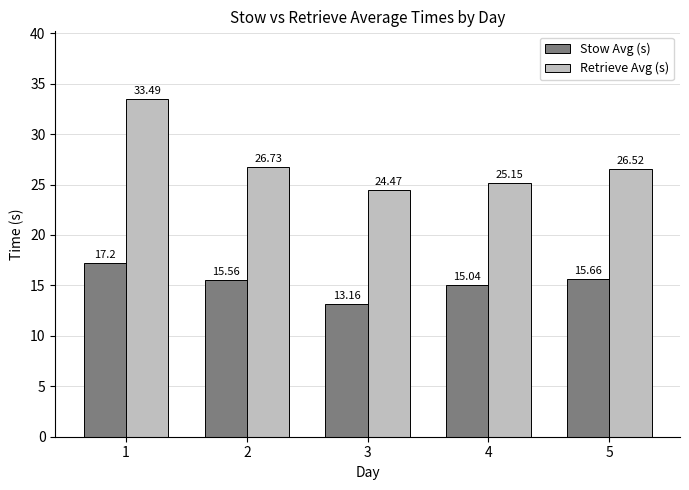

Which category has the lowest value across all series?

3